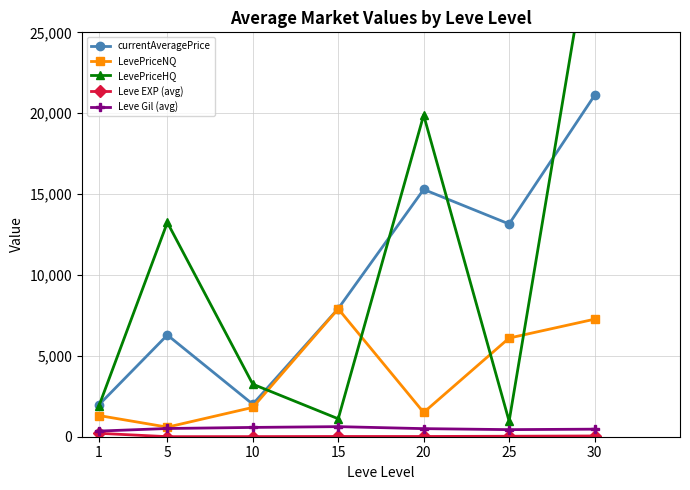

Which has a higher value, 25 or 5?

25